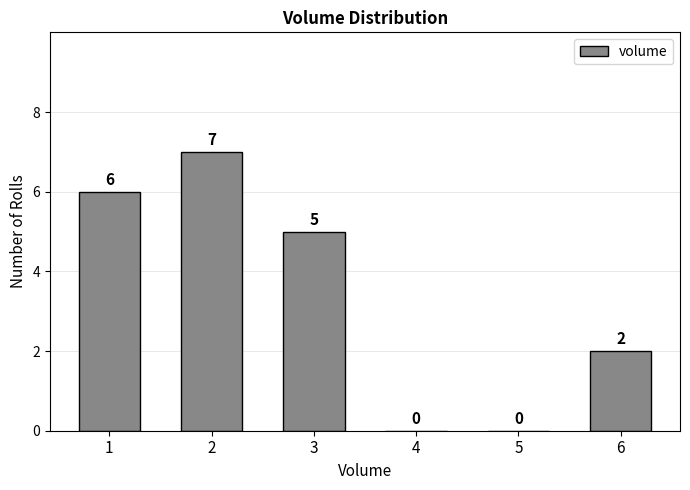

Reading left to right, what are all the values shown in this chart?

1=6	2=7	3=5	4=0	5=0	6=2